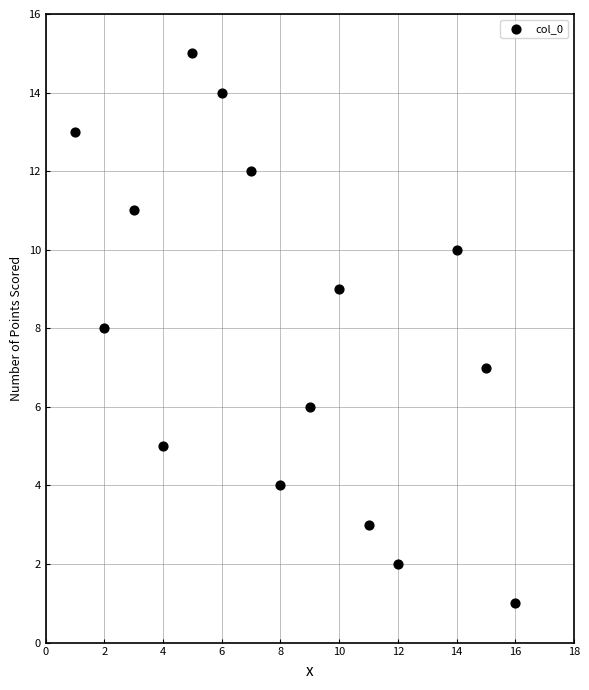

What is the range of Y values (max minus min)?

14